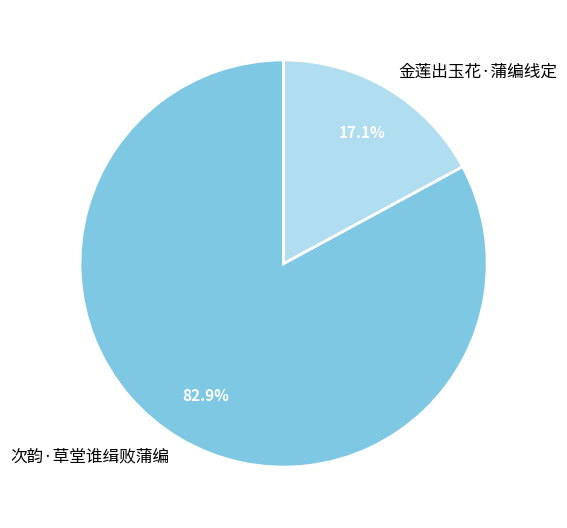

How many slices are in this pie chart?

2